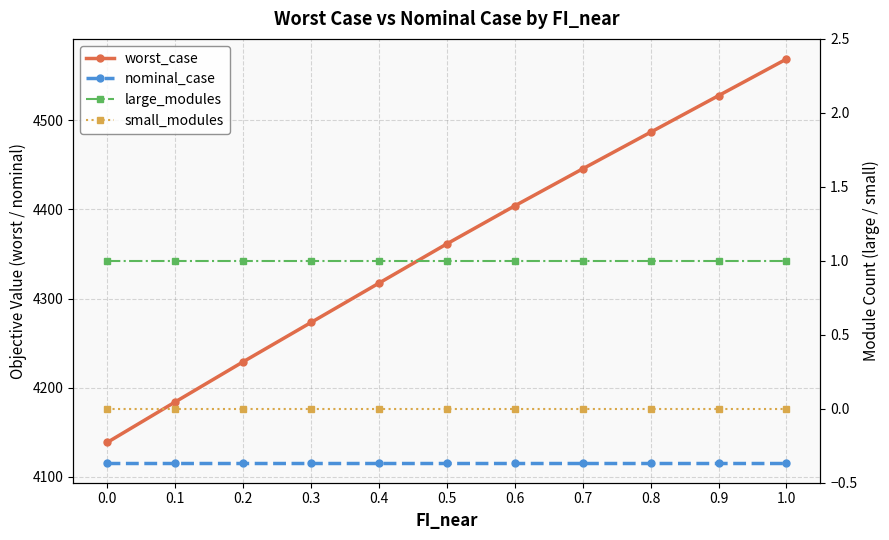

Reading left to right, transcribe all the data shown in this chart.

worst_case: 0.0=4138.7	0.1=4184.1	0.2=4229.1	0.3=4273.2	0.4=4317.3	0.5=4361.4	0.6=4404.0	0.7=4445.6	0.8=4486.6	0.9=4527.6	1.0=4568.7
nominal_case: 0.0=4116.1	0.1=4116.1	0.2=4116.1	0.3=4116.1	0.4=4116.1	0.5=4116.1	0.6=4116.1	0.7=4116.1	0.8=4116.1	0.9=4116.1	1.0=4116.1
large_modules: 0.0=1.0	0.1=1.0	0.2=1.0	0.3=1.0	0.4=1.0	0.5=1.0	0.6=1.0	0.7=1.0	0.8=1.0	0.9=1.0	1.0=1.0
small_modules: 0.0=0.0	0.1=0.0	0.2=0.0	0.3=0.0	0.4=0.0	0.5=0.0	0.6=0.0	0.7=0.0	0.8=0.0	0.9=0.0	1.0=0.0